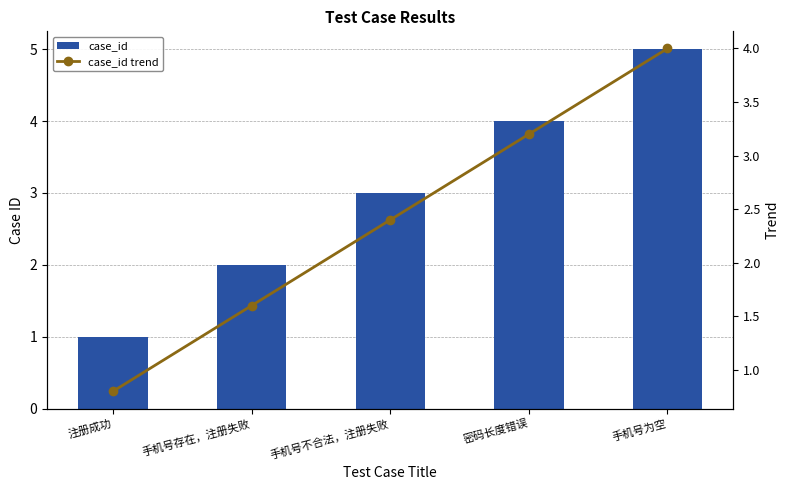

Does the chart contain any negative values?

No